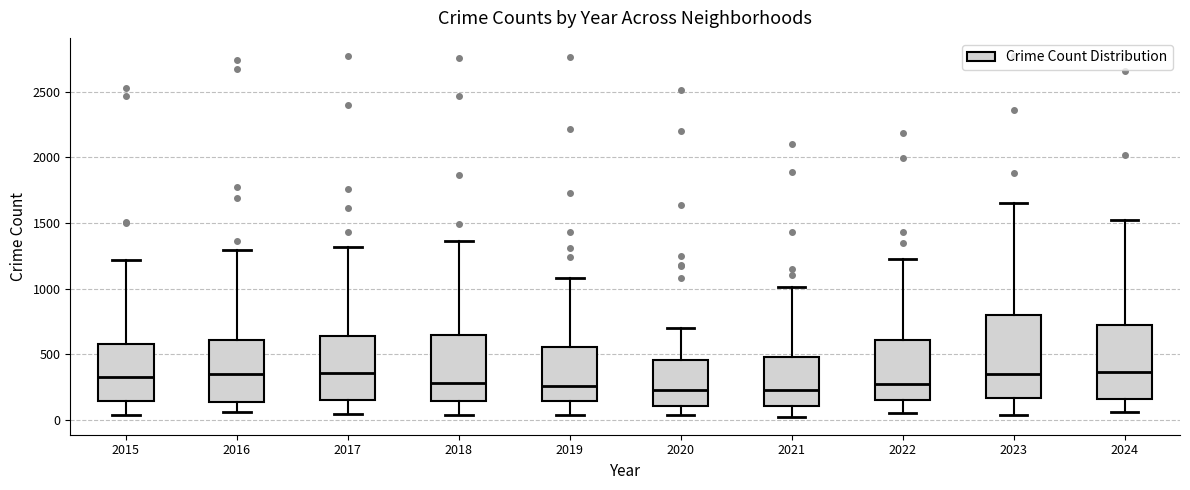

Reading left to right, read every box against the y-axis: the position of its median line, the range the box covers, and the ends of its whiskers. The values are not printed on the chart, so give them approximately, as read against the axis.

2015: median 300, box 150 to 600, whiskers 50 to 1200
2016: median 350, box 150 to 600, whiskers 50 to 1300
2017: median 350, box 150 to 650, whiskers 50 to 1300
2018: median 300, box 150 to 650, whiskers 50 to 1350
2019: median 250, box 150 to 550, whiskers 50 to 1100
2020: median 250, box 100 to 450, whiskers 50 to 700
2021: median 200, box 100 to 500, whiskers 0 to 1000
2022: median 250, box 150 to 600, whiskers 50 to 1200
2023: median 350, box 150 to 800, whiskers 50 to 1650
2024: median 350, box 150 to 750, whiskers 50 to 1550